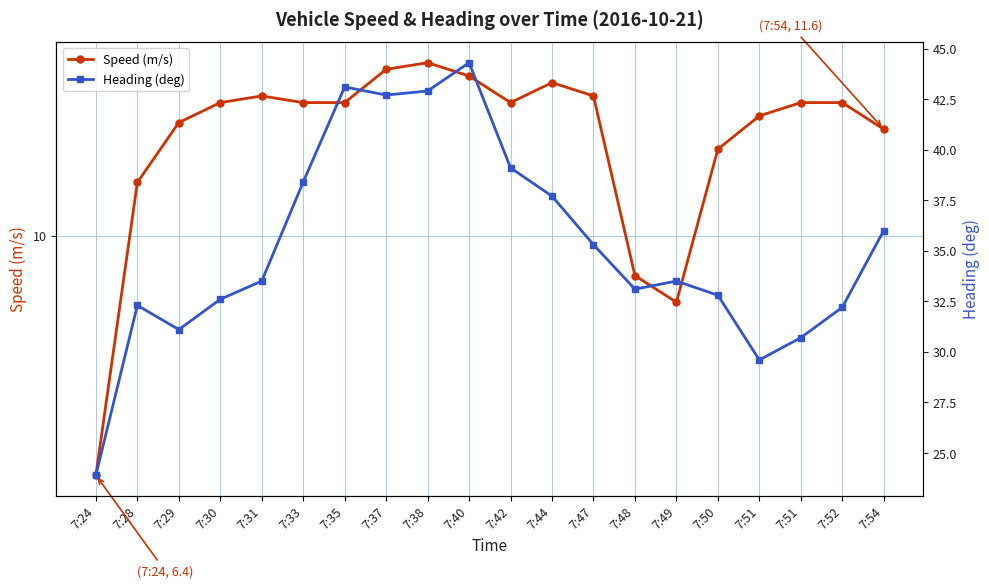

Reading left to right, extract all data points from this chart.

Speed (m/s): 6.4	10.8	11.7	12.0	12.1	12.0	12.0	12.5	12.6	12.4	12.0	12.3	12.1	9.4	9.0	11.3	11.8	12.0	12.0	11.6
Heading (deg): 23.9	32.3	31.1	32.6	33.5	38.4	43.1	42.7	42.9	44.3	39.1	37.7	35.3	33.1	33.5	32.8	29.6	30.7	32.2	36.0